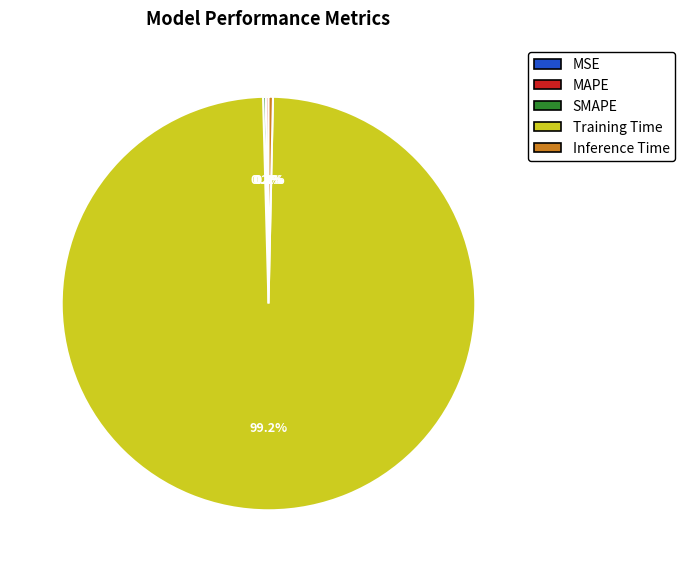

Which category has the biggest portion of the pie?

Training Time